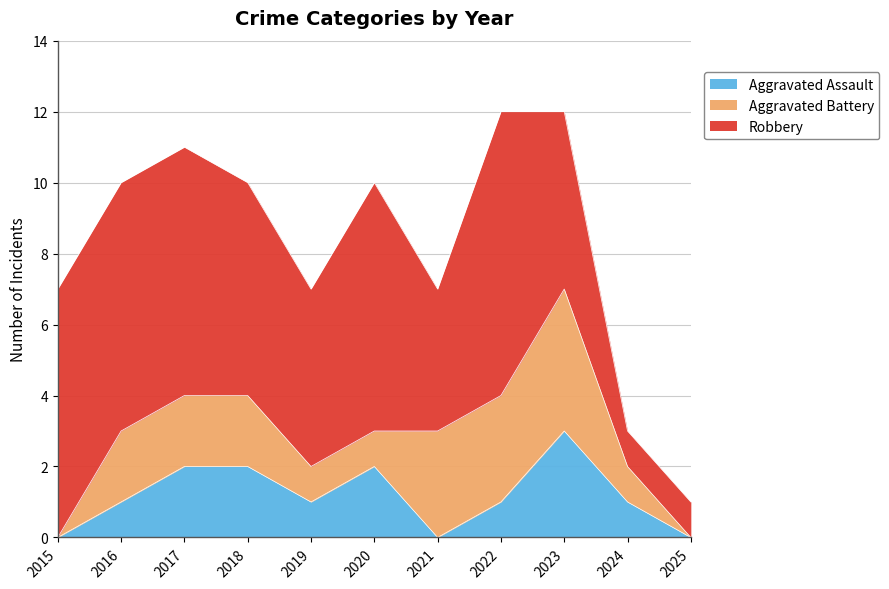

True or false: Aggravated Assault and Aggravated Battery cross at least once.

True